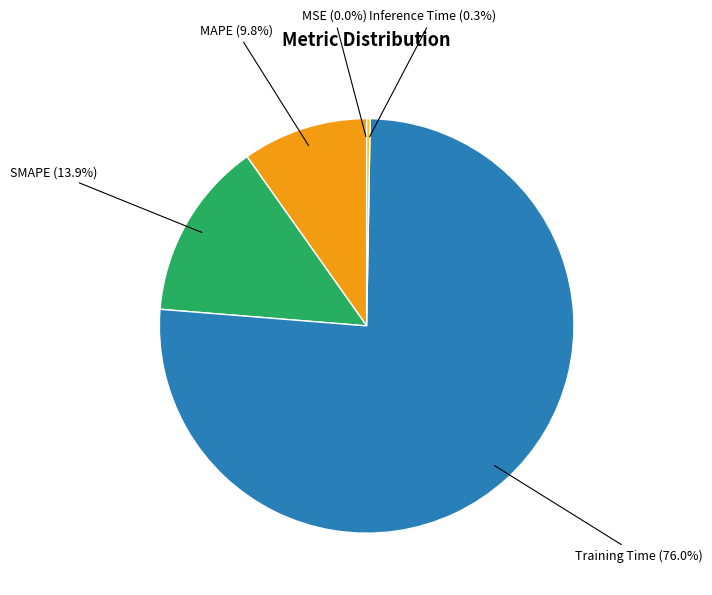

Combined, do MAPE and Training Time account for over 50%?

Yes